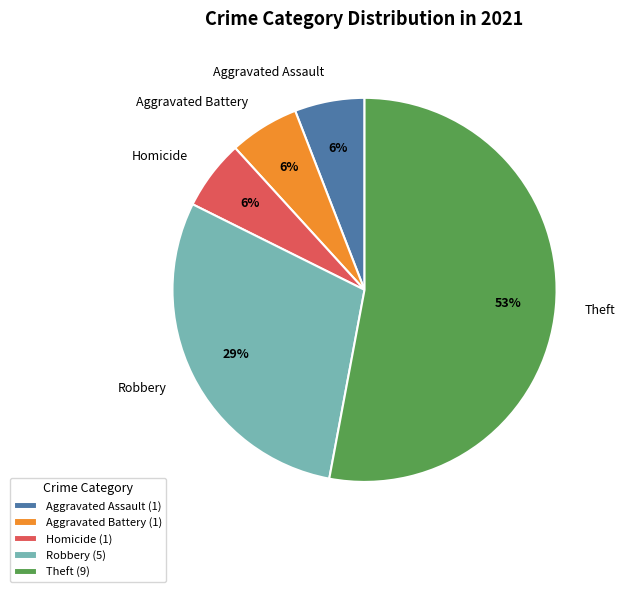

What percentage is the Robbery slice, to the nearest percent?

29%